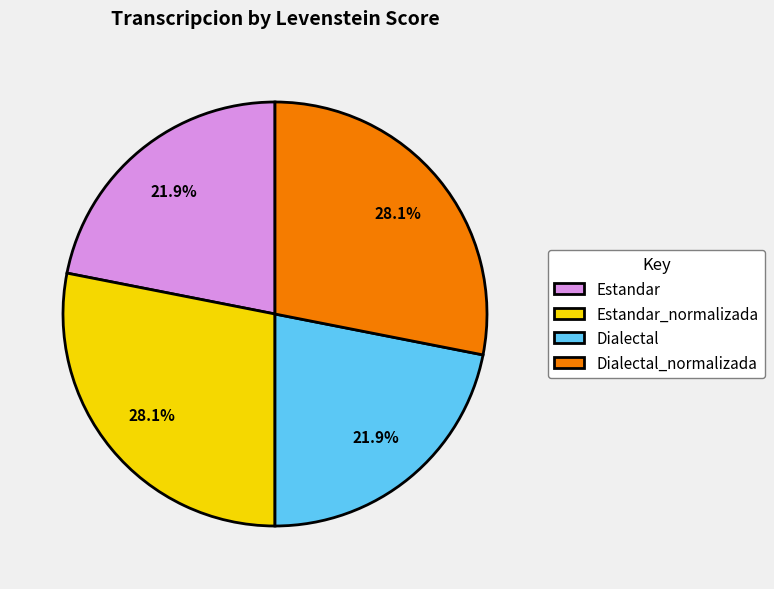

To the nearest percent, what is the difference between the largest and smallest slice percentages?

6%